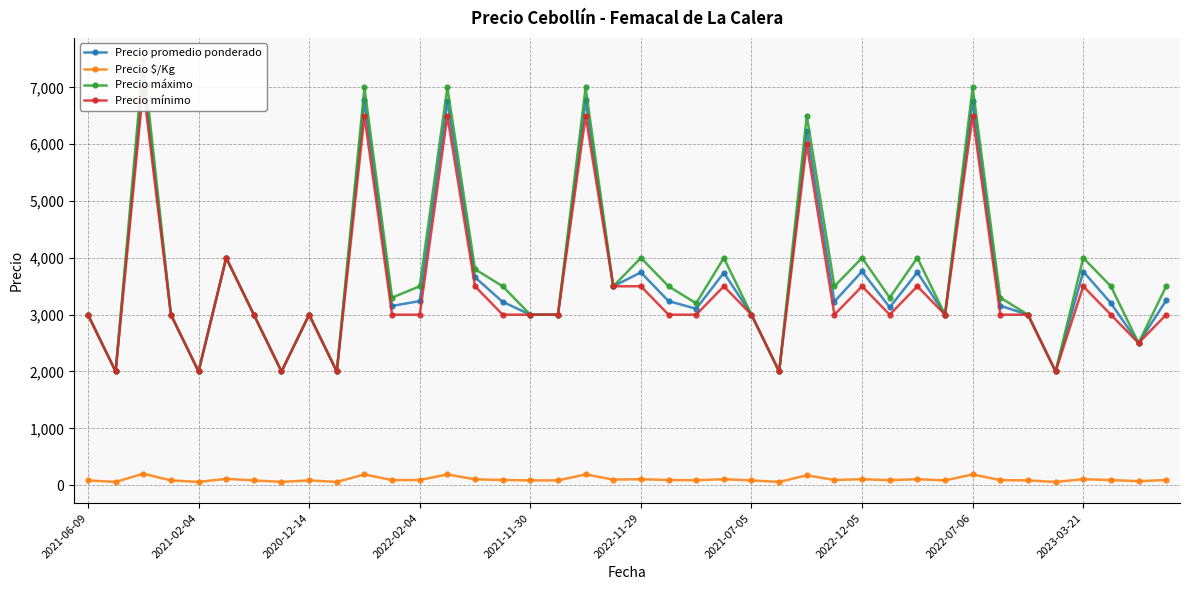

Which series has the largest total across all categories?

Precio máximo